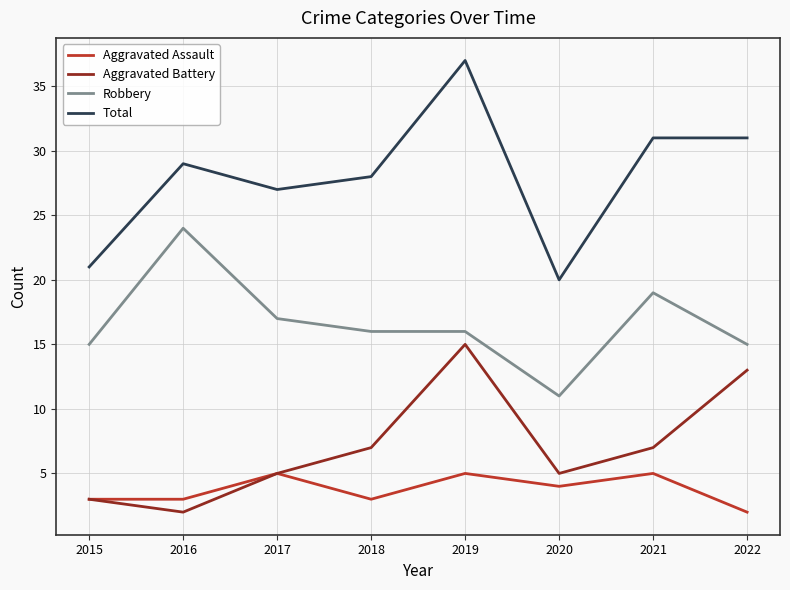

At which label does Total reach its minimum?

2020